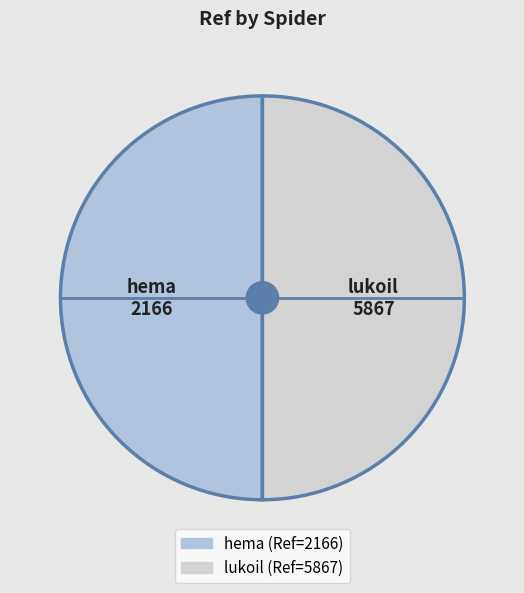

Do hema and lukoil together represent more than half of the pie?

Yes